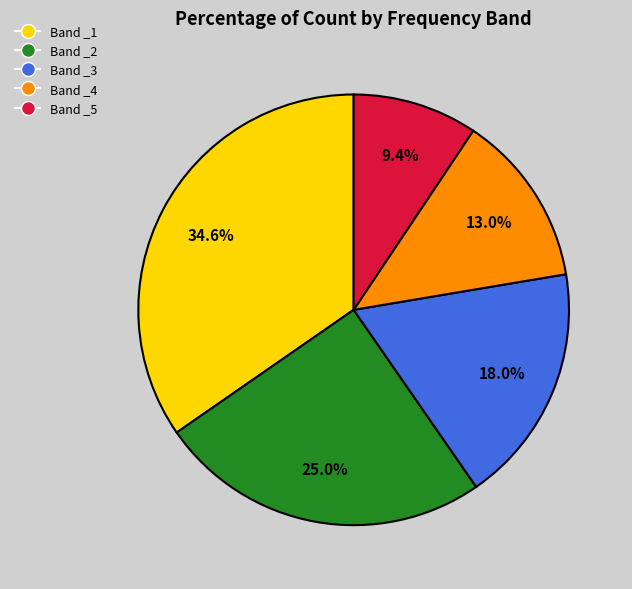

Is there any slice that represents more than half of the pie?

No